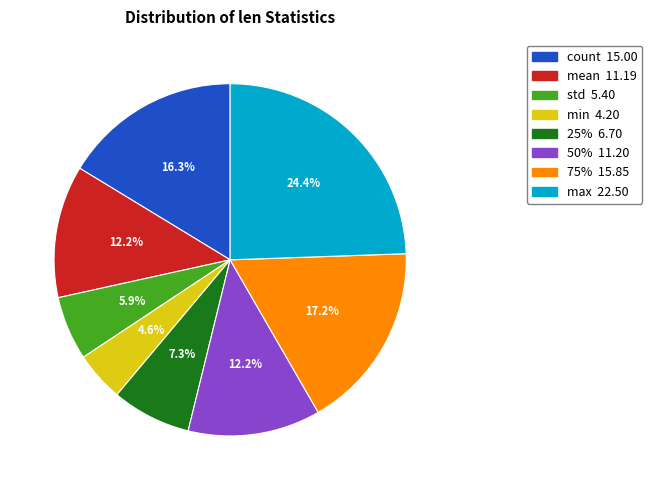

What is the total percentage of mean and max?

36.6%